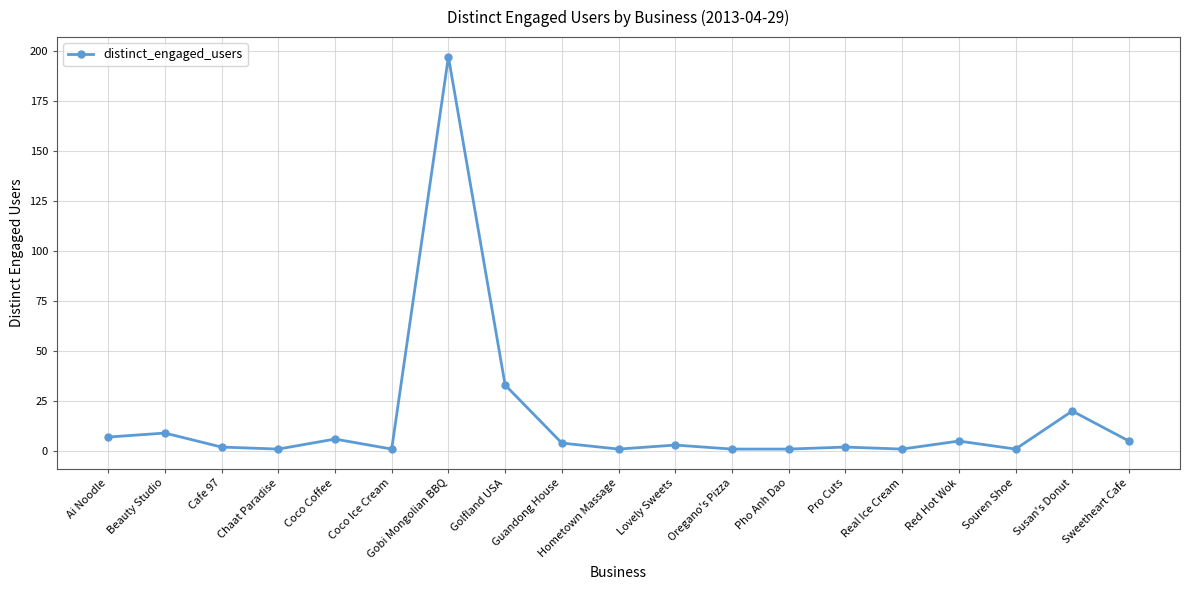

What is the maximum value shown in the chart?

197